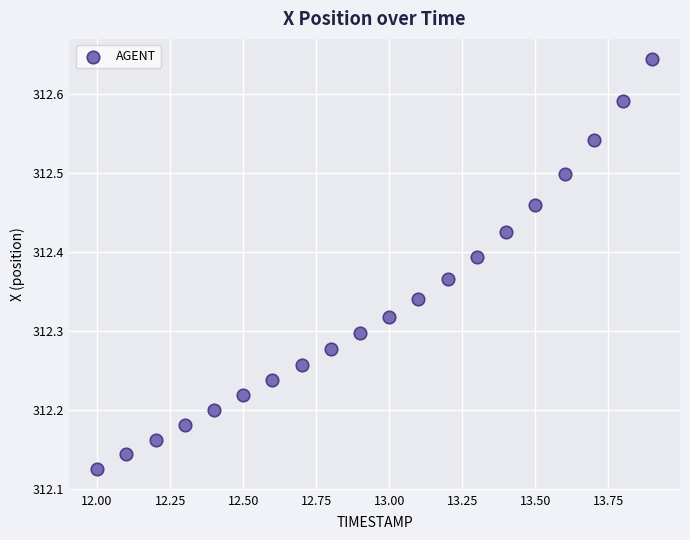

What is the range of X values (max minus min)?

1.9